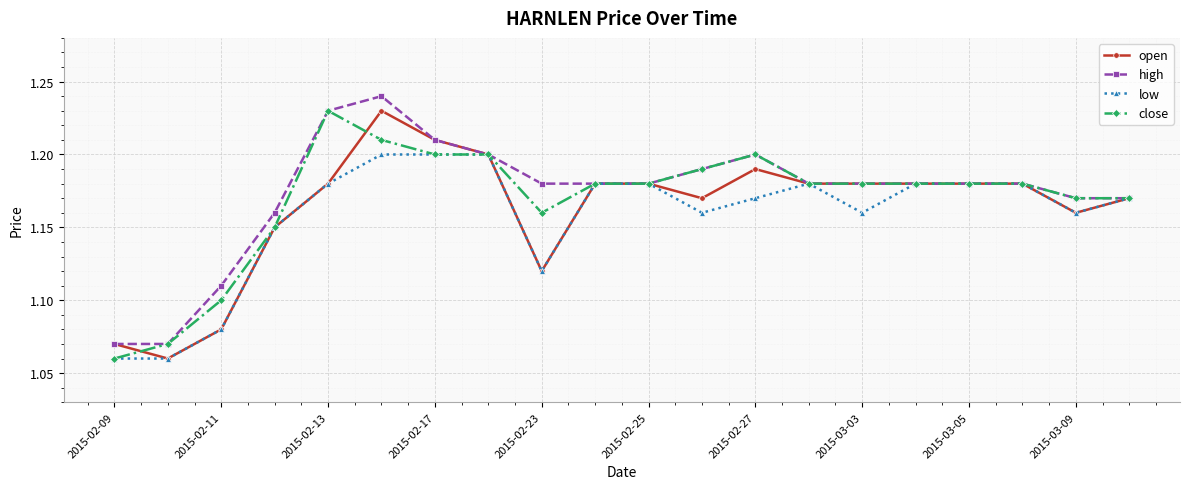

How many high values are between 1 and 2?

20